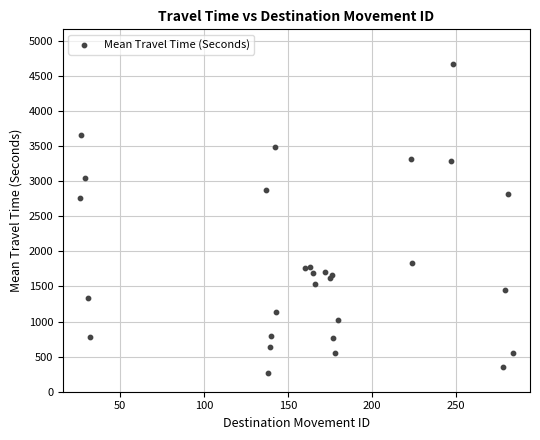

What Y value in the scatter plot is closest to 2468?

2760